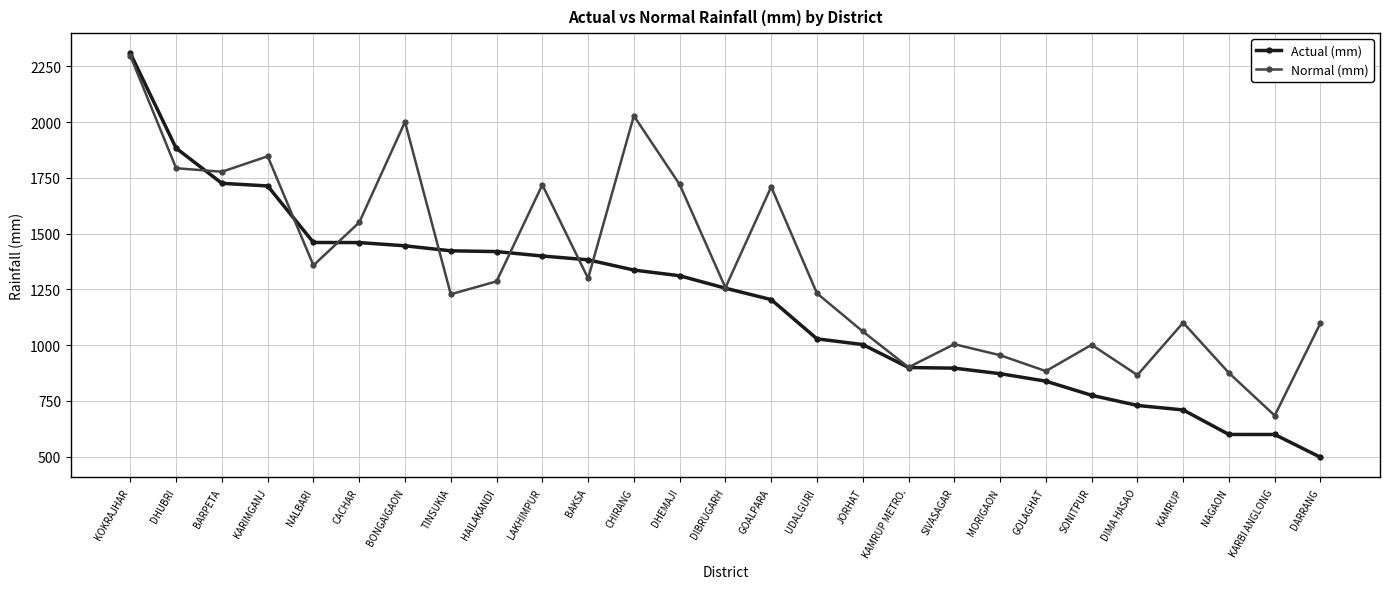

What is the spread (max minus min) of values at KARIMGANJ?

133.1